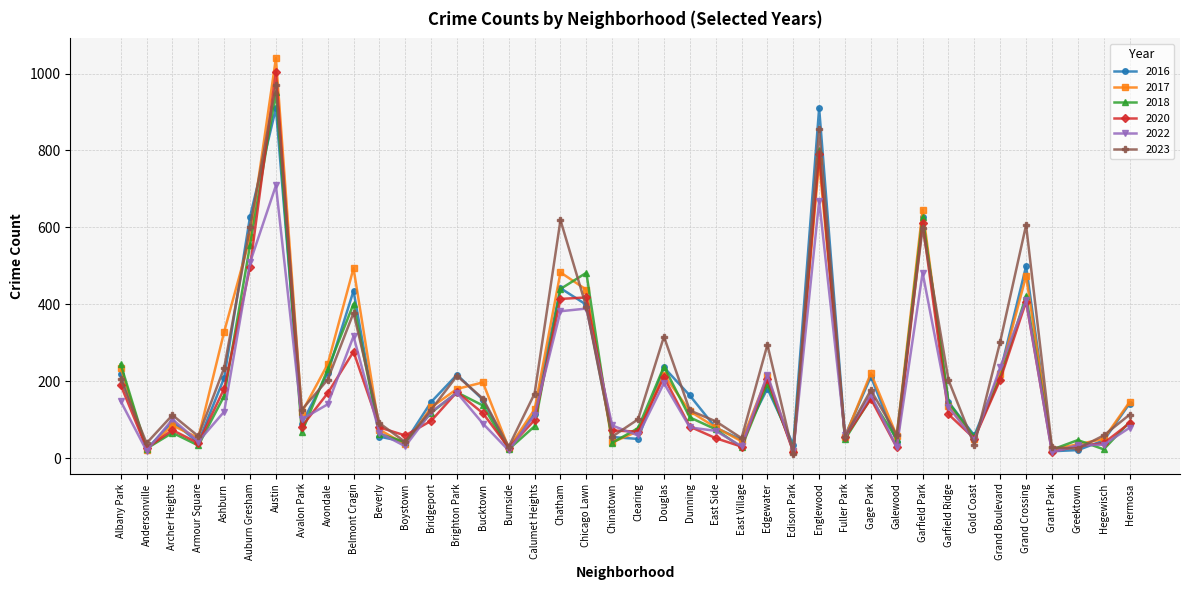

What is the value of the 2016 point at the 3rd from the left?

95